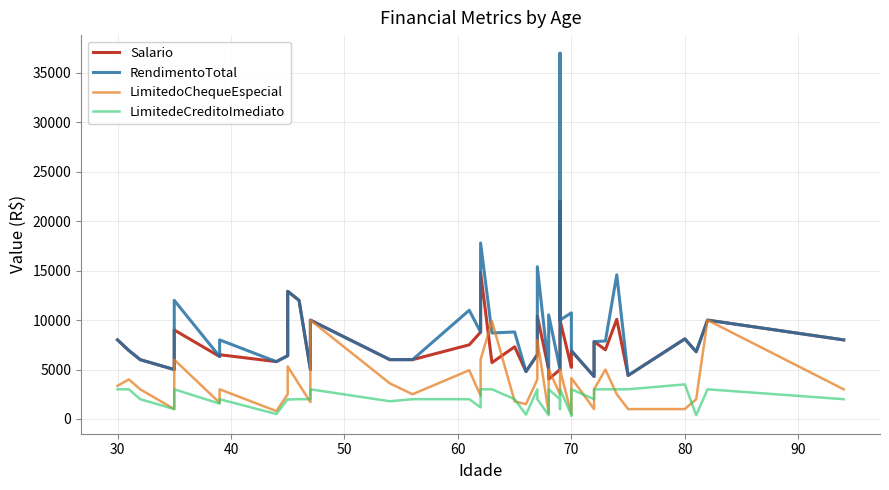

What is the minimum value for Salario?

4027